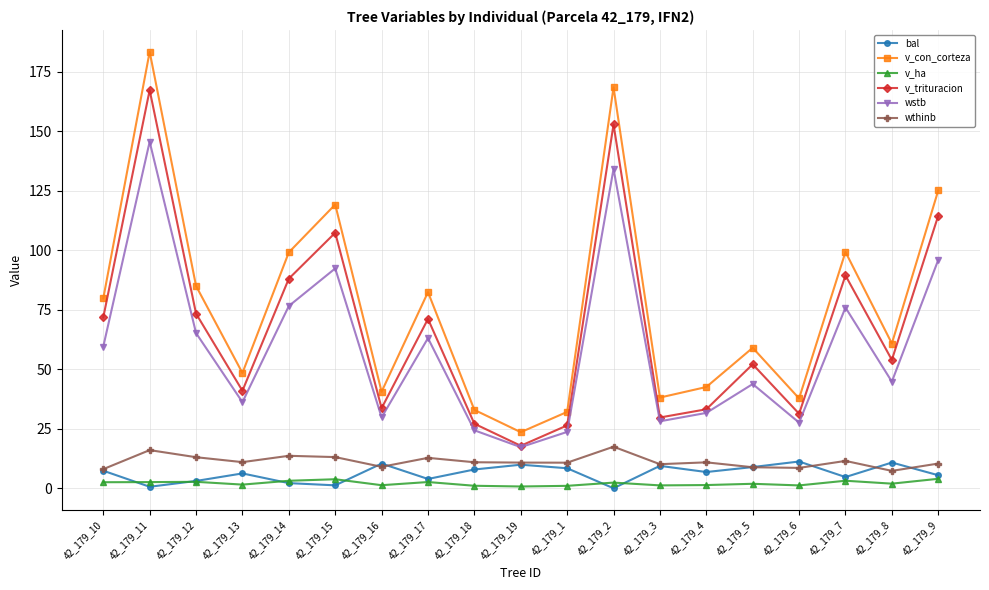

The wthinb series shows 8.8 at 42_179_5. True or false?

True